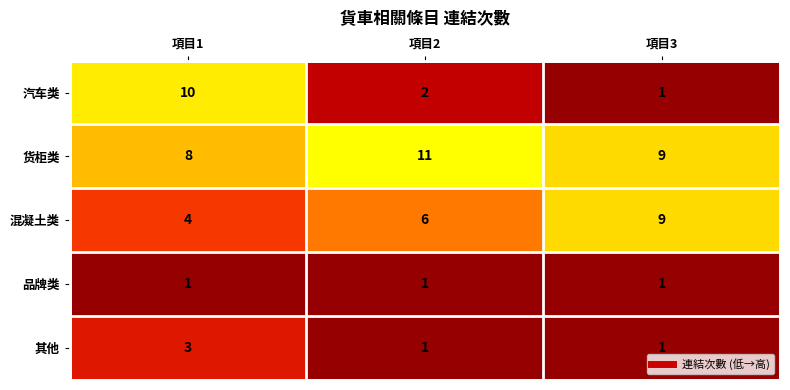

Where is 混凝土类 nearest to the value 6?

項目2